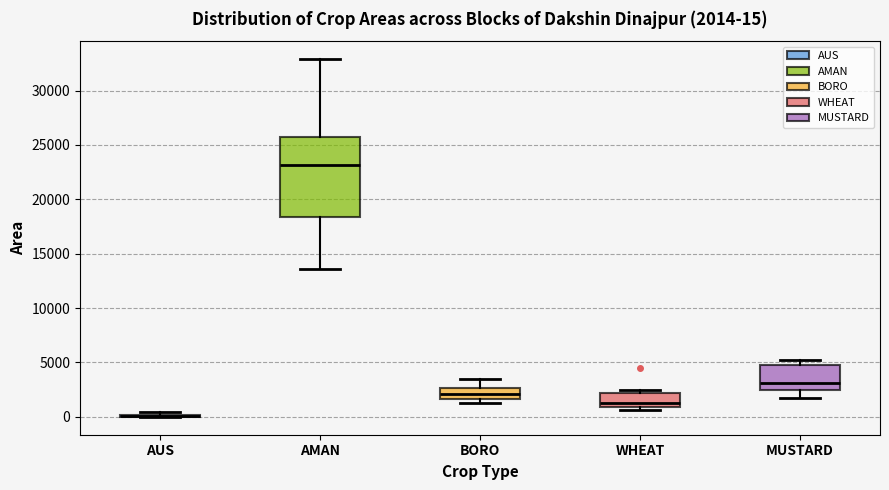

Comparing the boxes themselves (not the whiskers), which one is the tallest?

AMAN